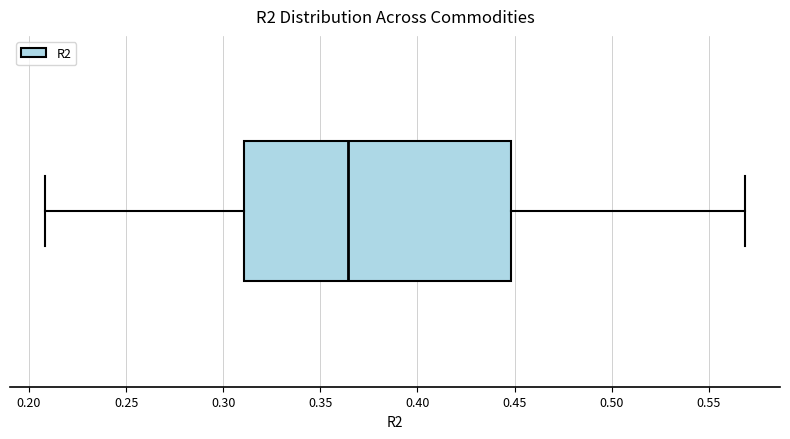

Read this box plot against the x-axis: the position of the median line, the range covered by the box, and the ends of both whiskers. The values are not printed on the chart, so give them approximately, as read against the axis.

median 0.365, box 0.310 to 0.450, whiskers 0.210 to 0.570